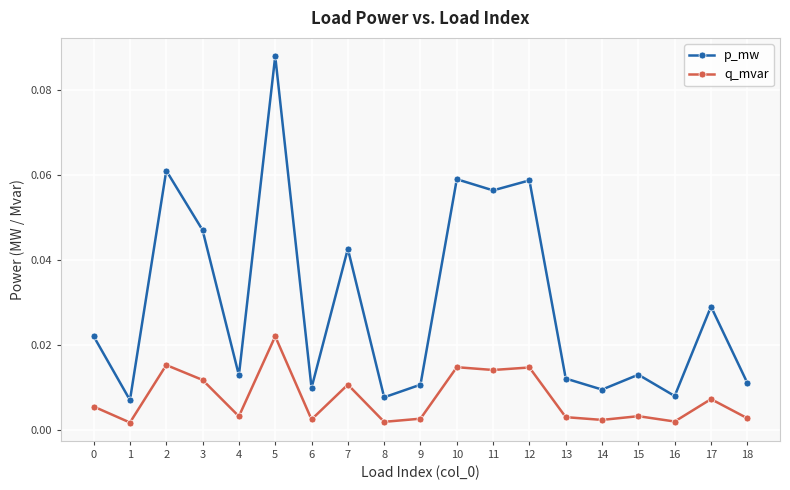

Is the value of q_mvar at 3 greater than the value of p_mw at 1?

Yes